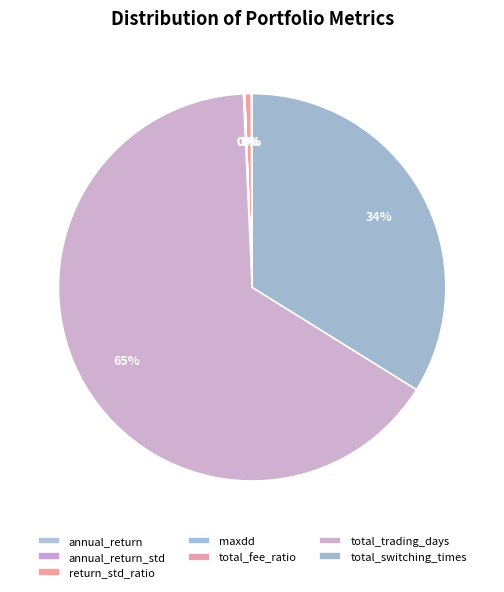

Rank the categories by value from highest to lowest.

total_trading_days, total_switching_times, return_std_ratio, total_fee_ratio, annual_return, annual_return_std, maxdd